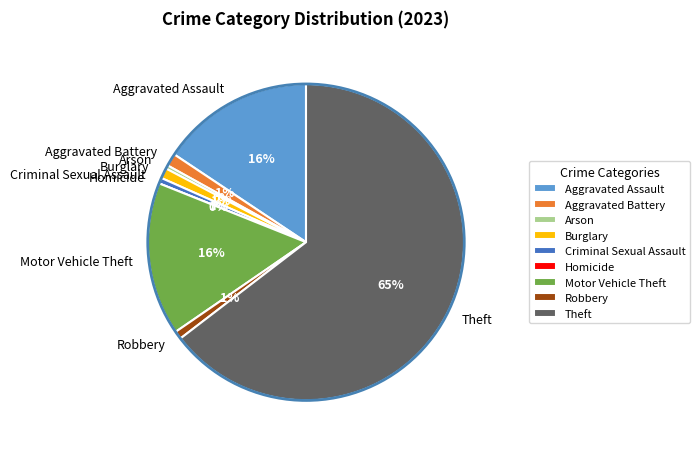

Which category has the smallest portion of the pie?

Homicide